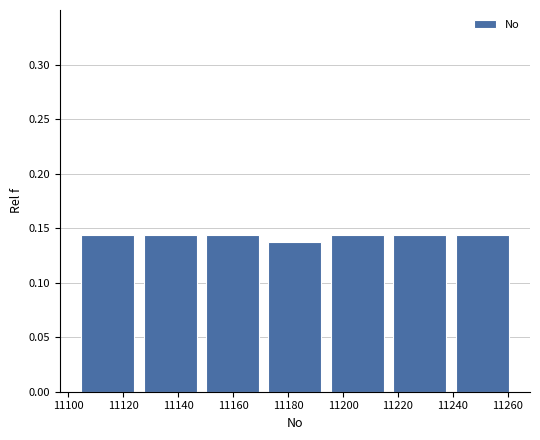

What is the height of the bar covering 11194 to 11216 on the x-axis? Neither the bar edges nor the heights are printed on the chart, so give them approximately, as read against the axes.

0.145